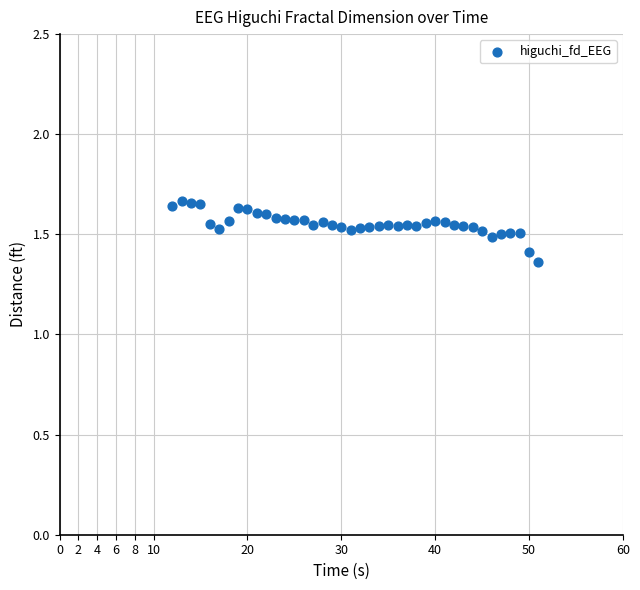

What is the range of X values (max minus min)?

39.0